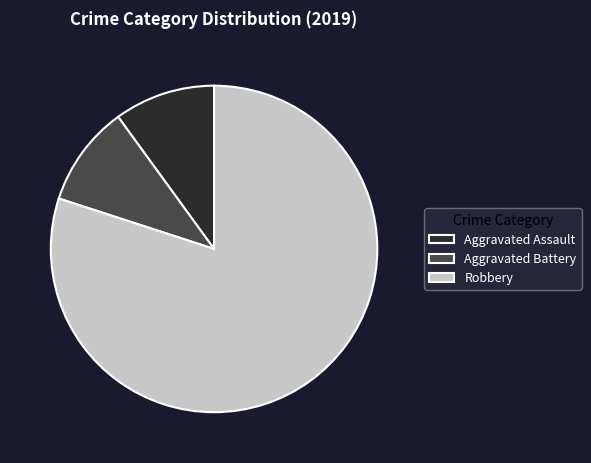

Which category has the biggest portion of the pie?

Robbery